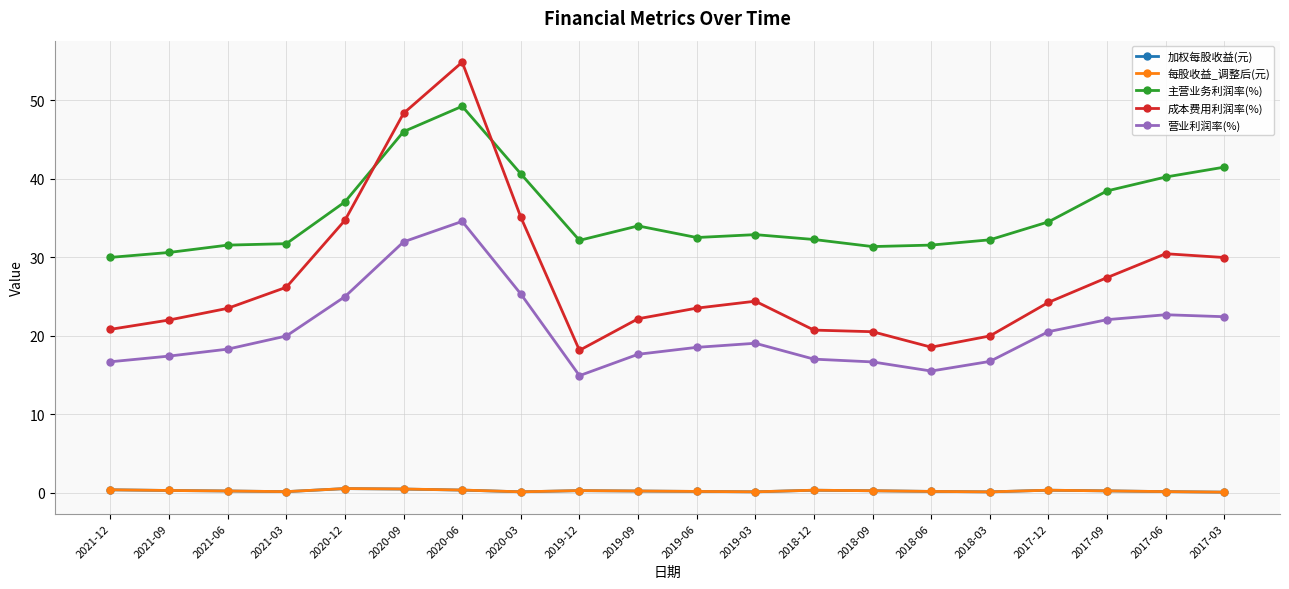

What is the average value of the 主营业务利润率(%) series?

35.5